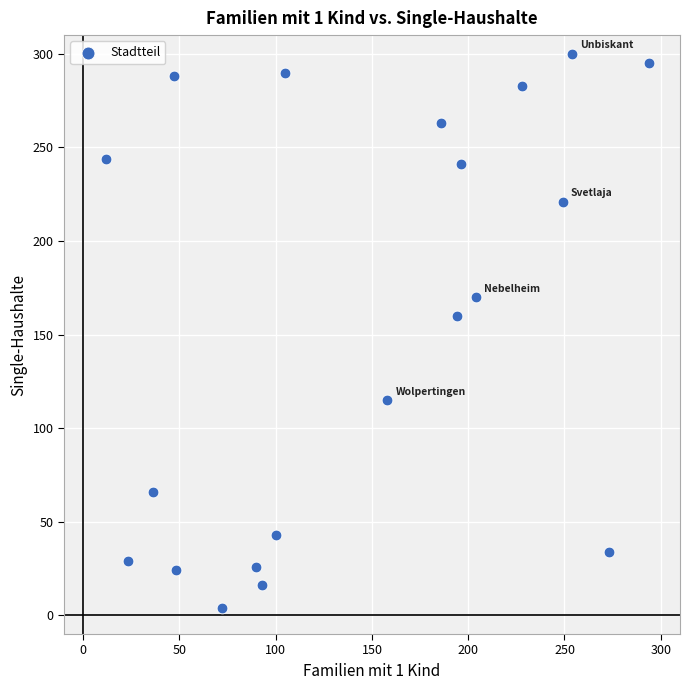

What Y value in the scatter plot is closest to 152?

160